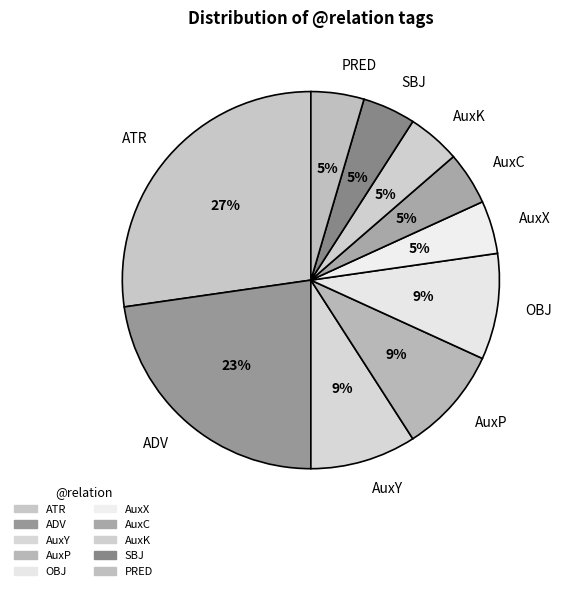

Which has a higher value, ADV or AuxP?

ADV